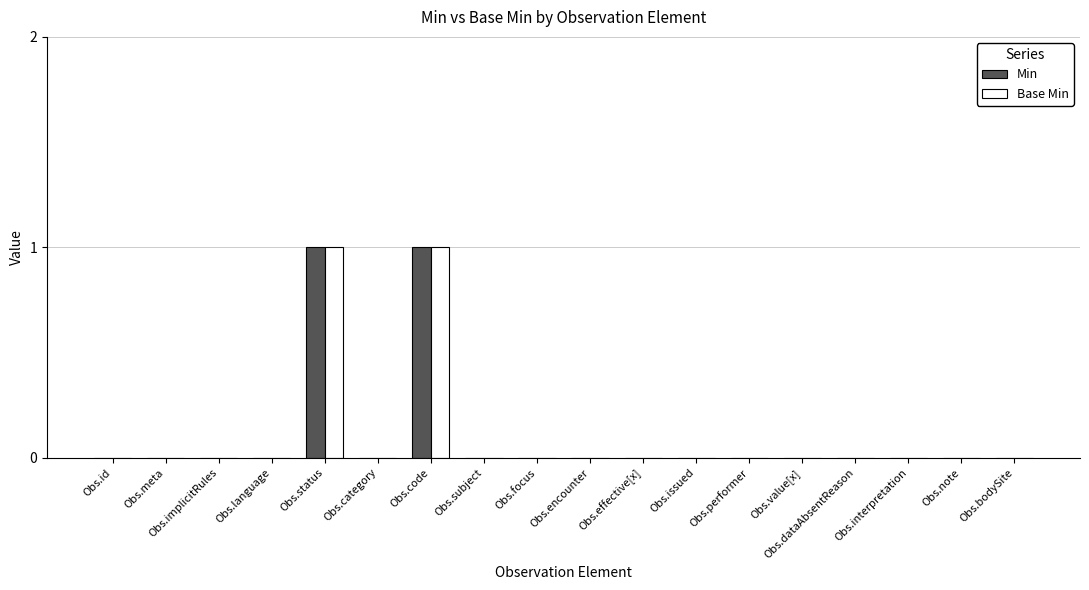

Are the bars horizontal?

No